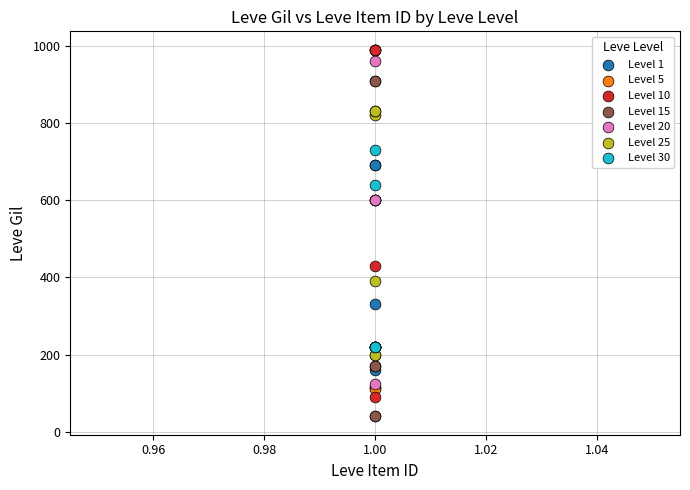

Which series reaches the minimum Y coordinate?

Level 15